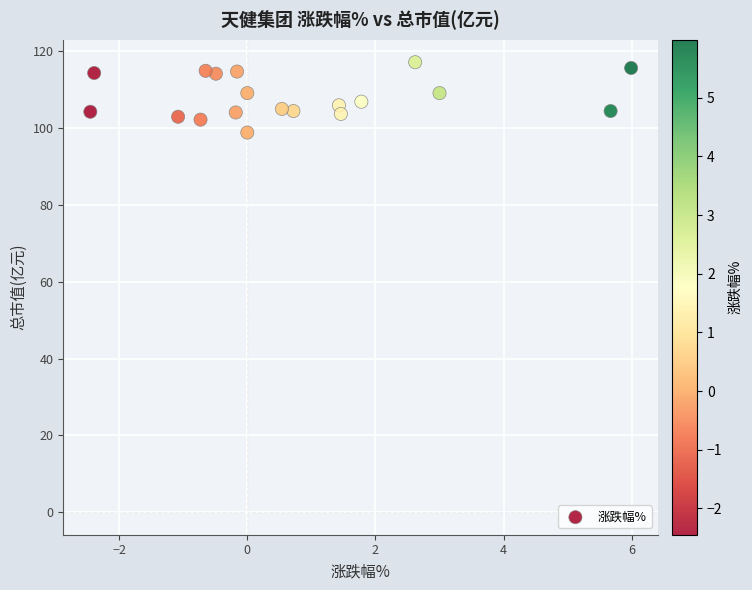

What is the range of Y values (max minus min)?

18.3